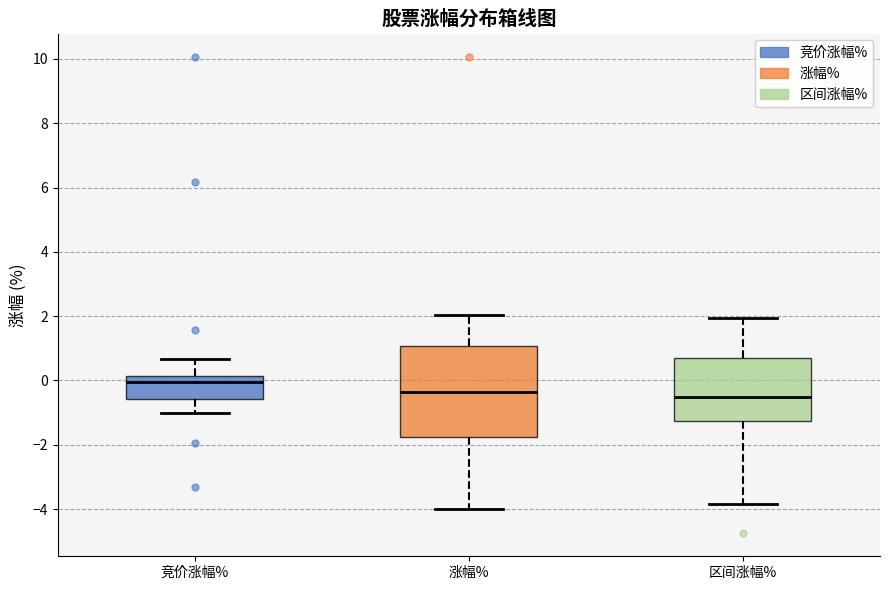

Reading left to right, transcribe this box plot: for each box, give where its median line is, the range the box spans, and where its two whiskers end, as read against the y-axis. The values are not printed on the chart, so give them approximately, as read against the axis.

竞价涨幅%: median 0.0, box -0.6 to 0.2, whiskers -1.0 to 0.6
涨幅%: median -0.4, box -1.8 to 1.0, whiskers -4.0 to 2.0
区间涨幅%: median -0.6, box -1.2 to 0.6, whiskers -3.8 to 2.0